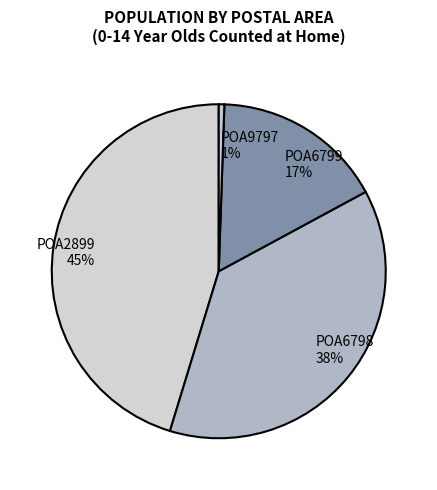

What is the smallest slice in the pie chart?

POA9797 1%